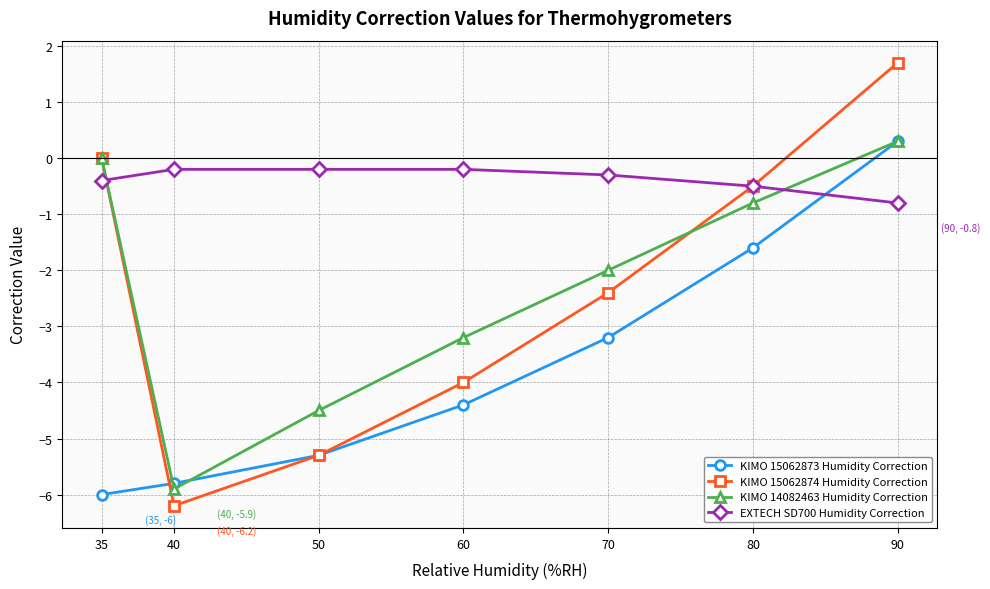

How many data points does each series have?

7